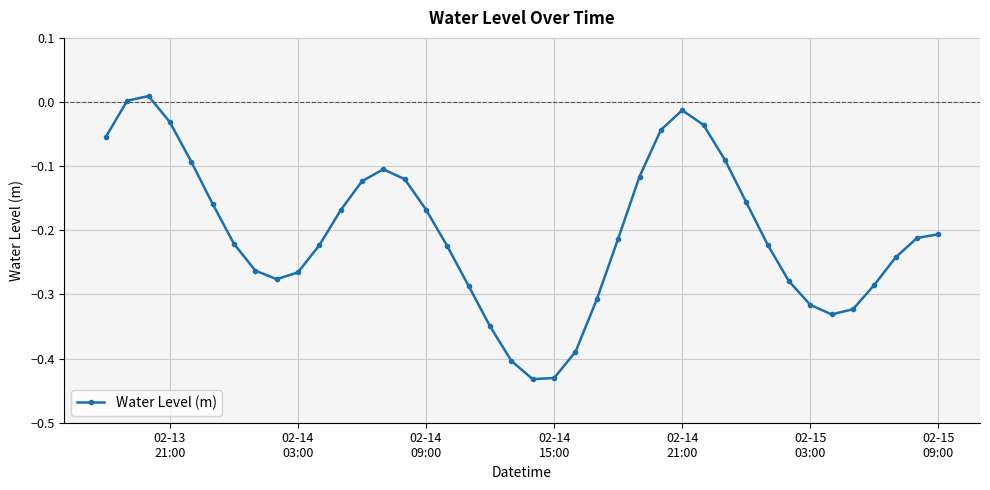

How many points are lower than both their immediate neighbors (excluding endpoints)?

3